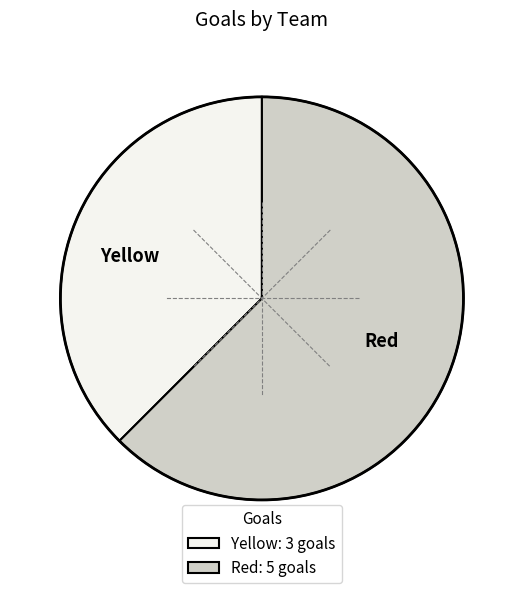

Rank the categories by value from highest to lowest.

Red, Yellow